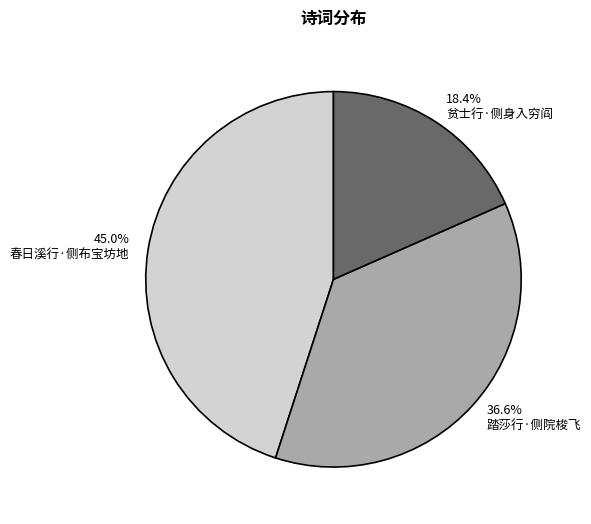

Is 踏莎行·侧院梭飞 the majority of the pie?

No